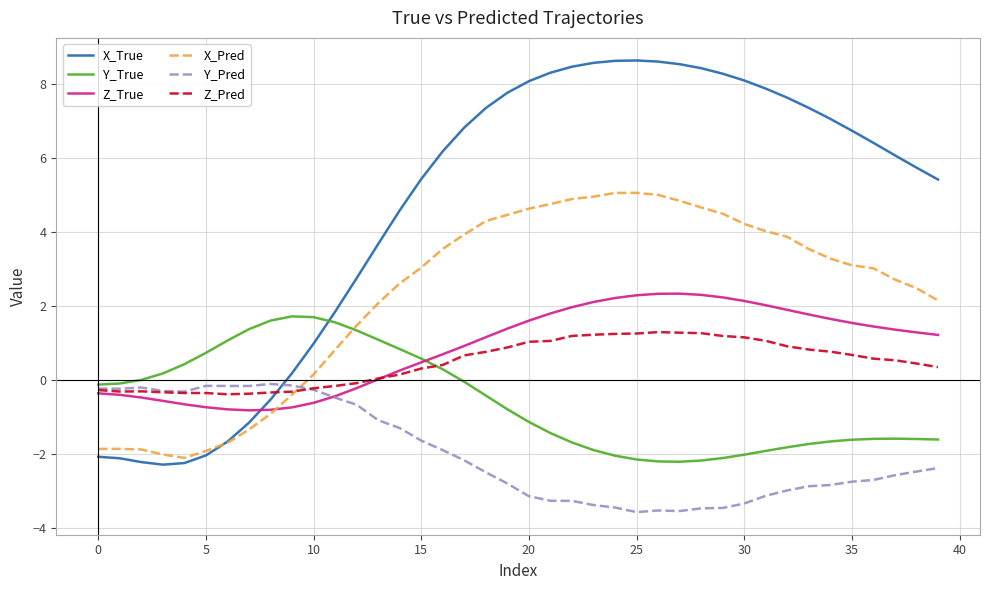

Which series has the largest total across all categories?

X_True